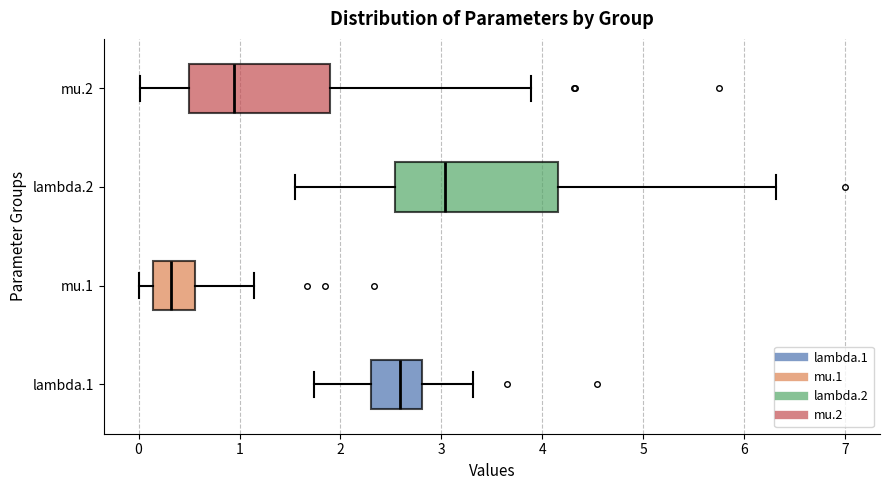

Where does the right whisker of the box for mu.1 end on the x-axis? The values are not printed on the chart, so give them approximately, as read against the axis.

1.1